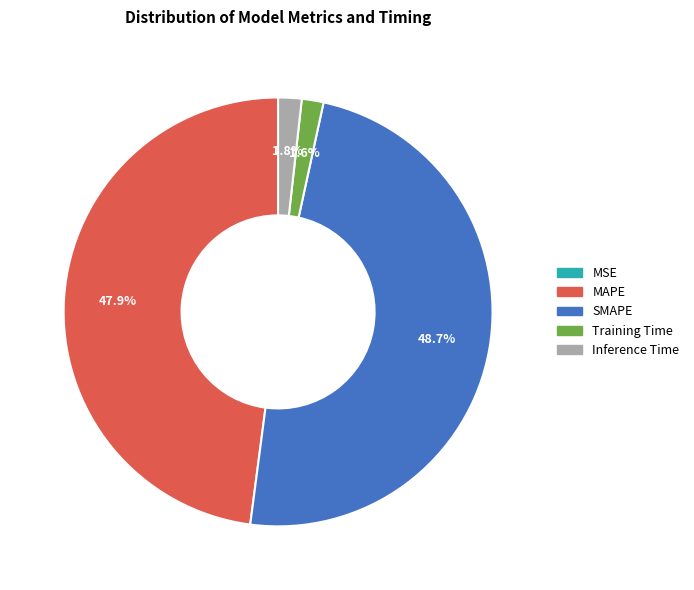

To the nearest percent, what portion does MAPE represent?

48%